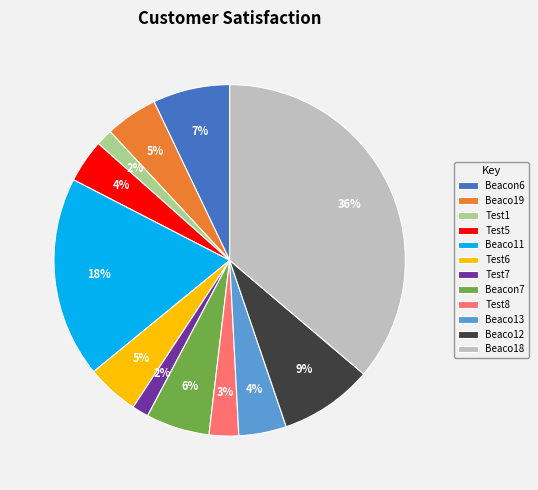

How many segments does this pie chart have?

12